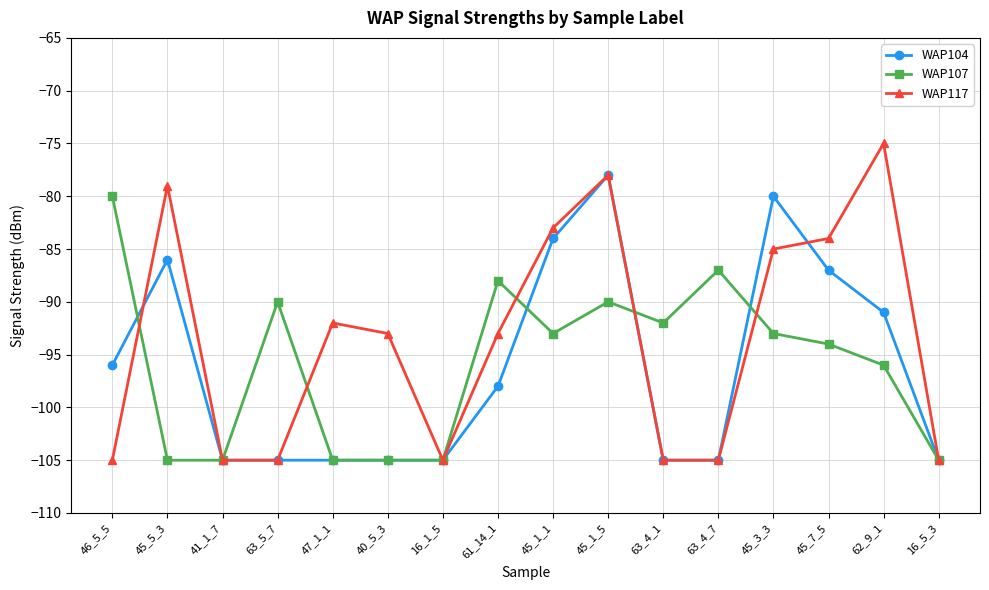

The value of WAP104 at 47_1_1 is -105. True or false?

True